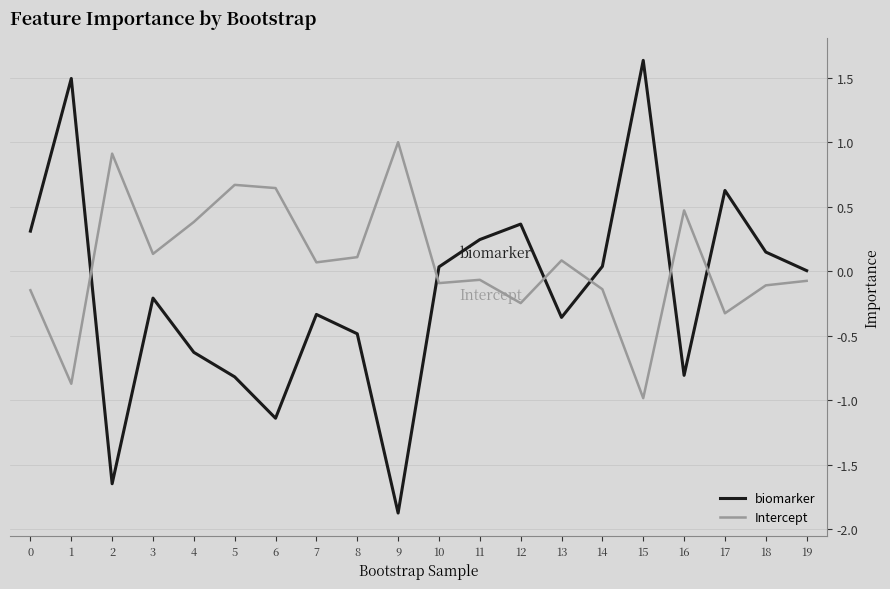

Is it true that Intercept equals 0.1 at 7?

True